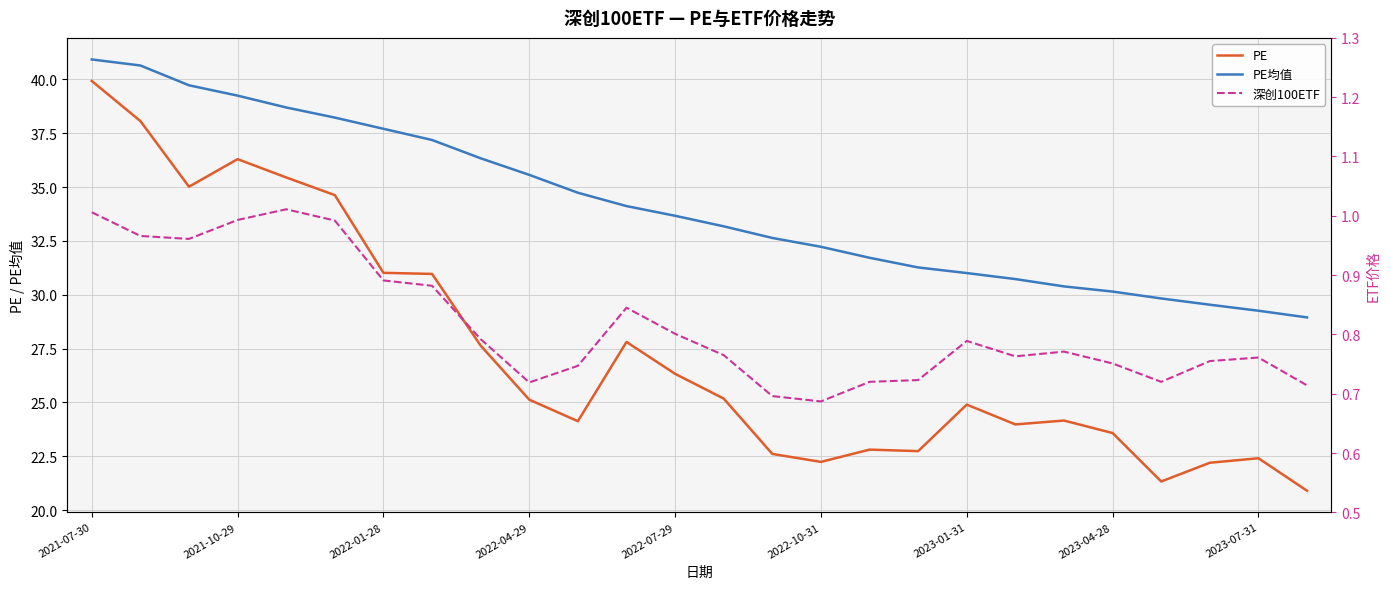

At which category does the chart reach its peak across all series?

2021-07-30